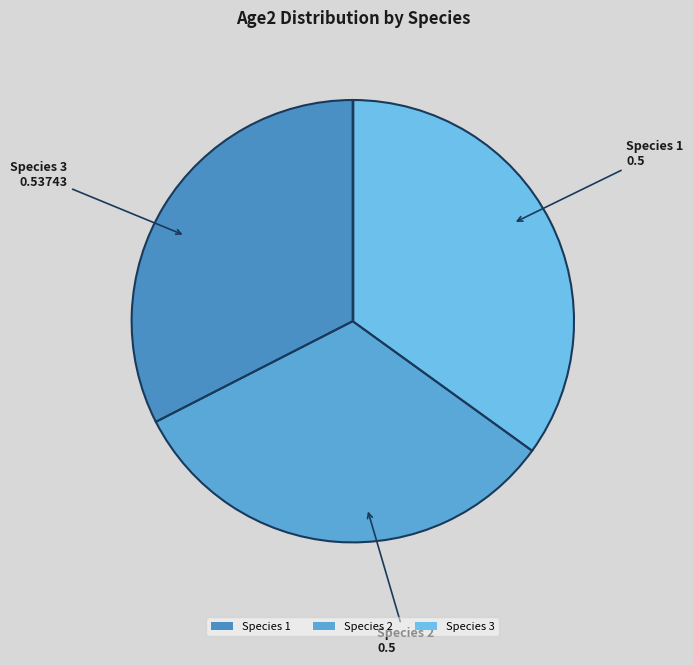

True or false: Species 1 accounts for 27% of the total.

False